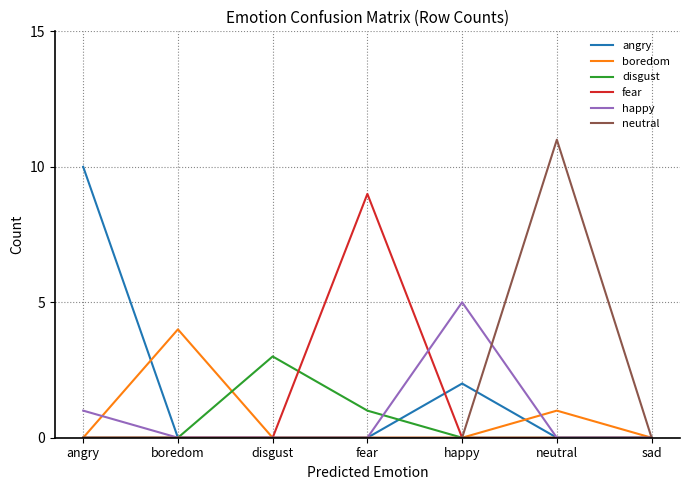

What position from the left is happy?

5